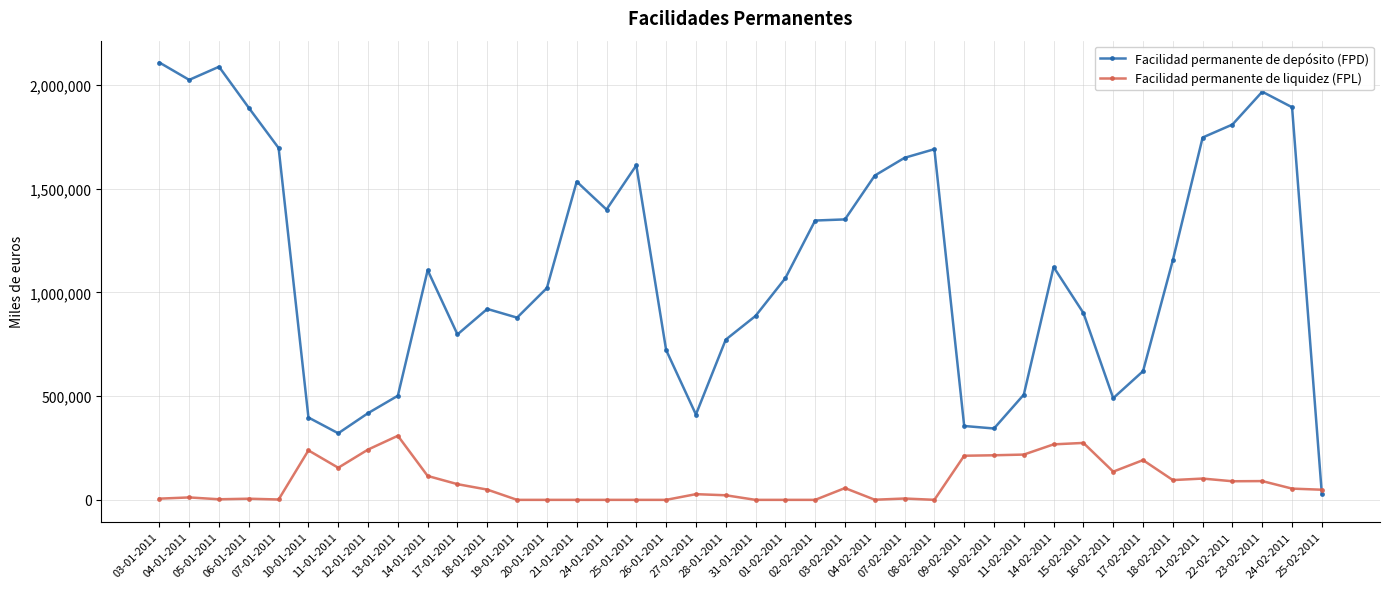

True or false: Facilidad permanente de depósito (FPD) has a value of 620500 at 17-02-2011.

True